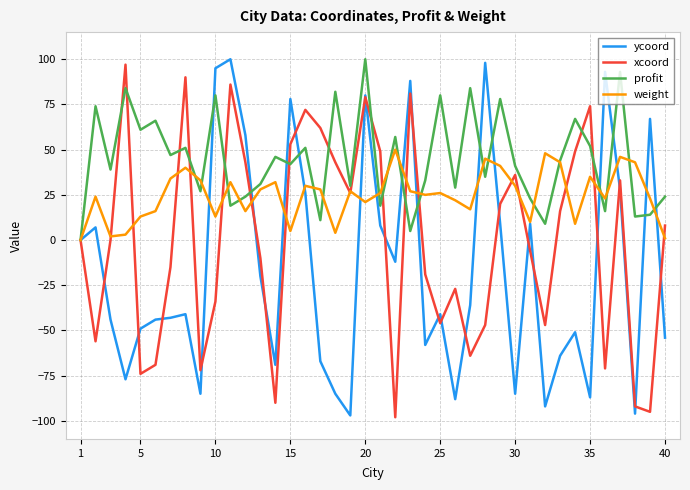

List the series in order of their overall mean, lowest first.

ycoord, xcoord, weight, profit